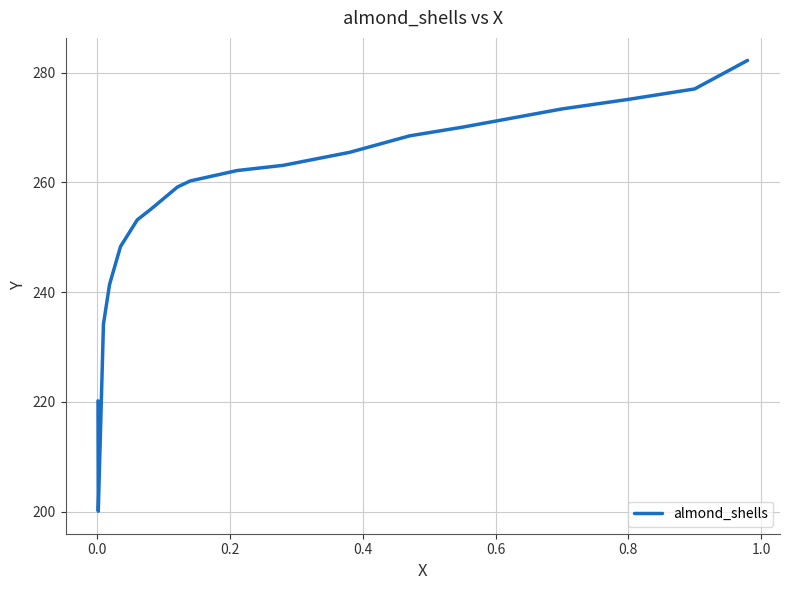

What is the difference between the maximum and minimum values?

82.1